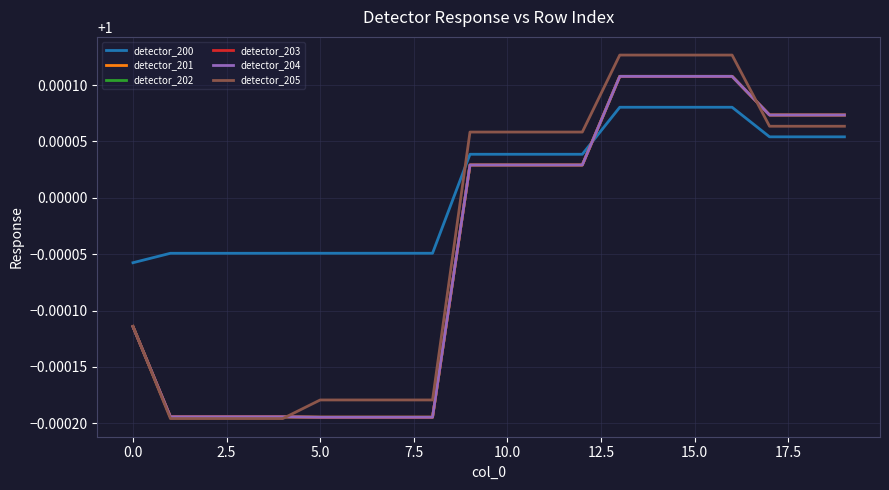

What is the minimum value shown in the chart?

1.0